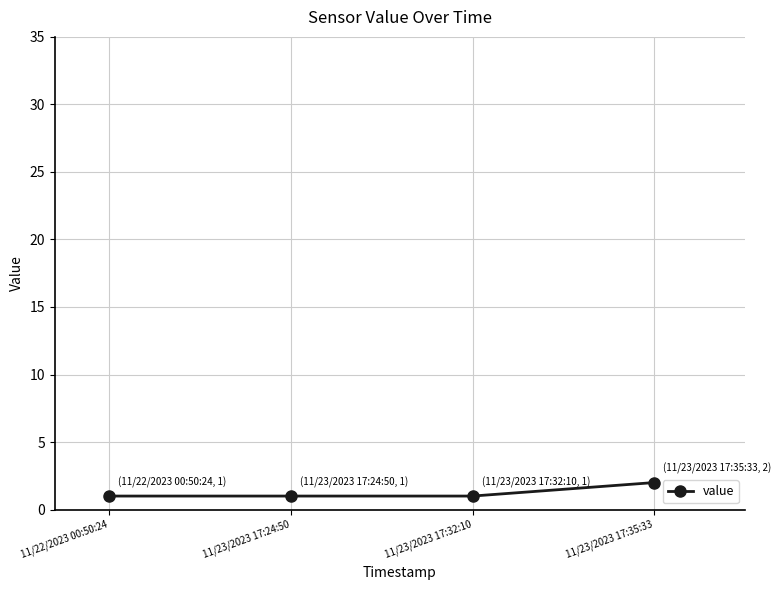

How many distinct data groups are displayed?

1